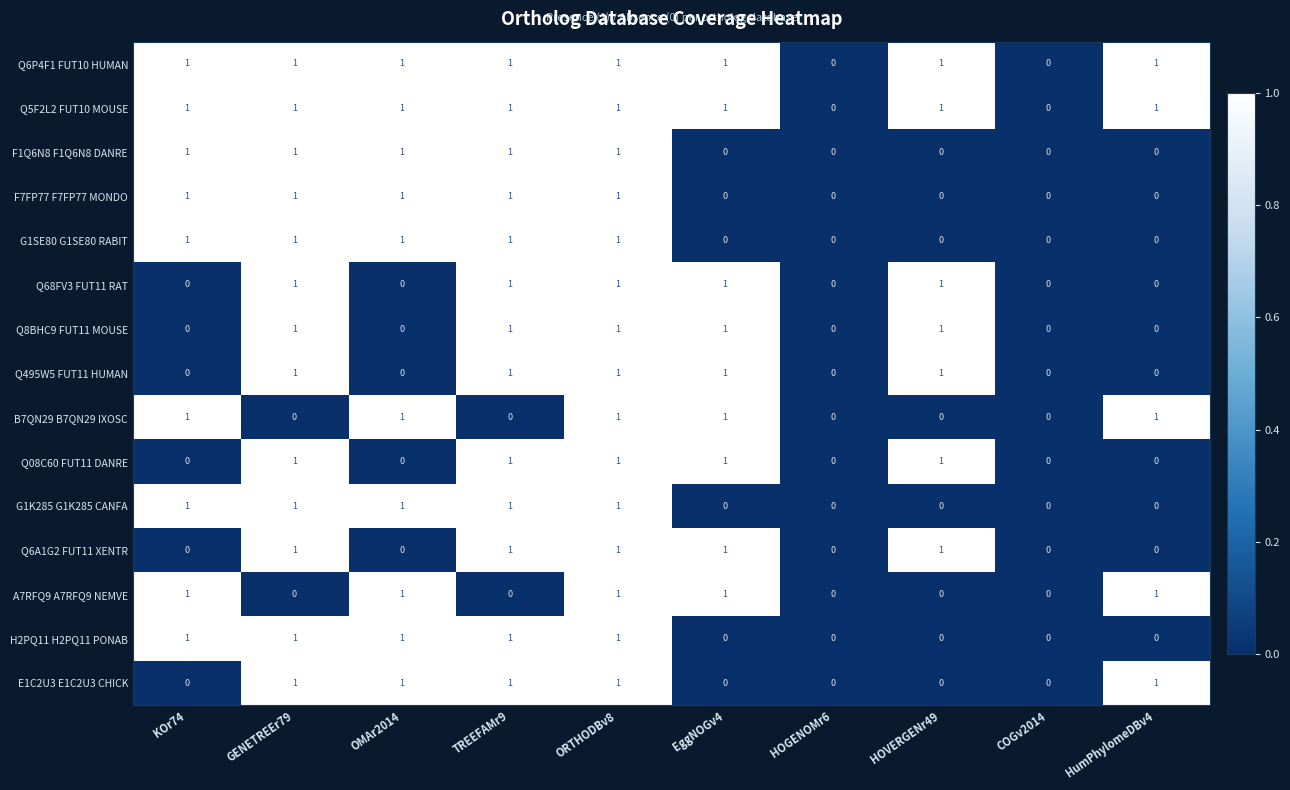

Count the E1C2U3 E1C2U3 CHICK values in the range 0 to 1.

10